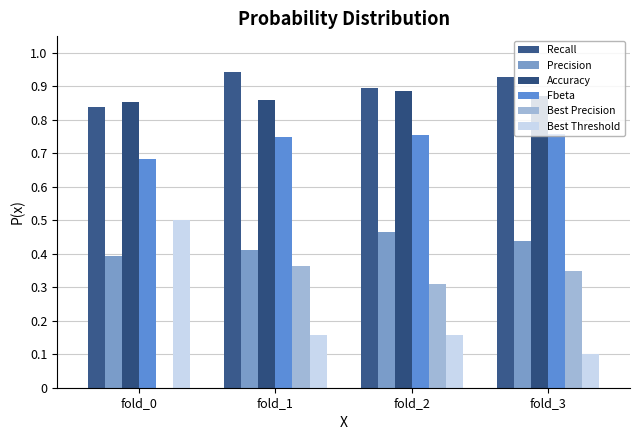

Rank the categories by Fbeta value from highest to lowest.

fold_3, fold_2, fold_1, fold_0